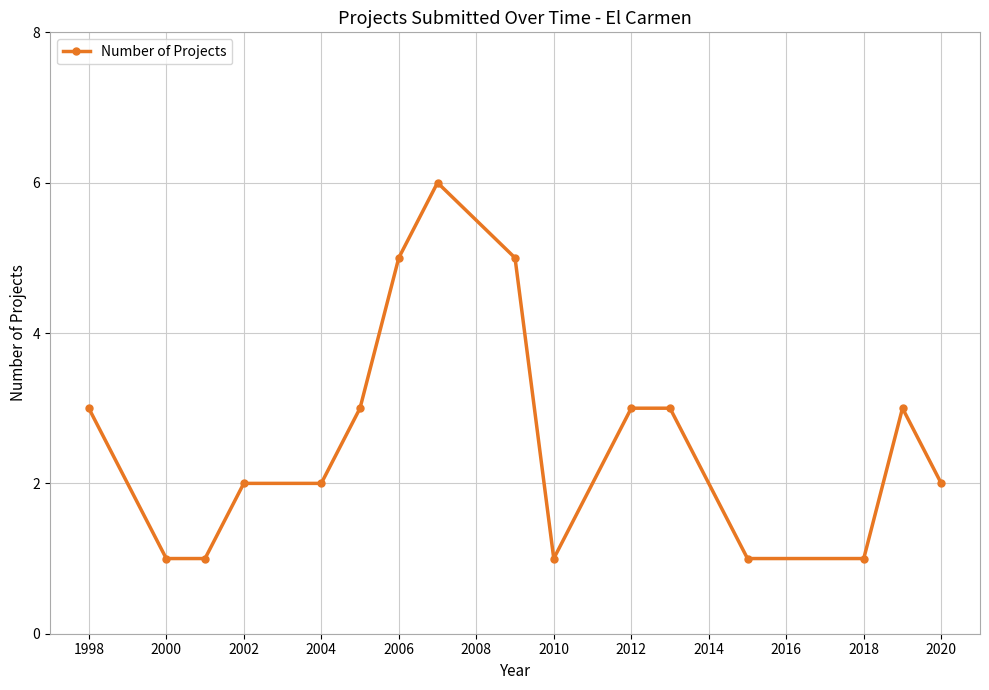

How many data points does each series have?

16